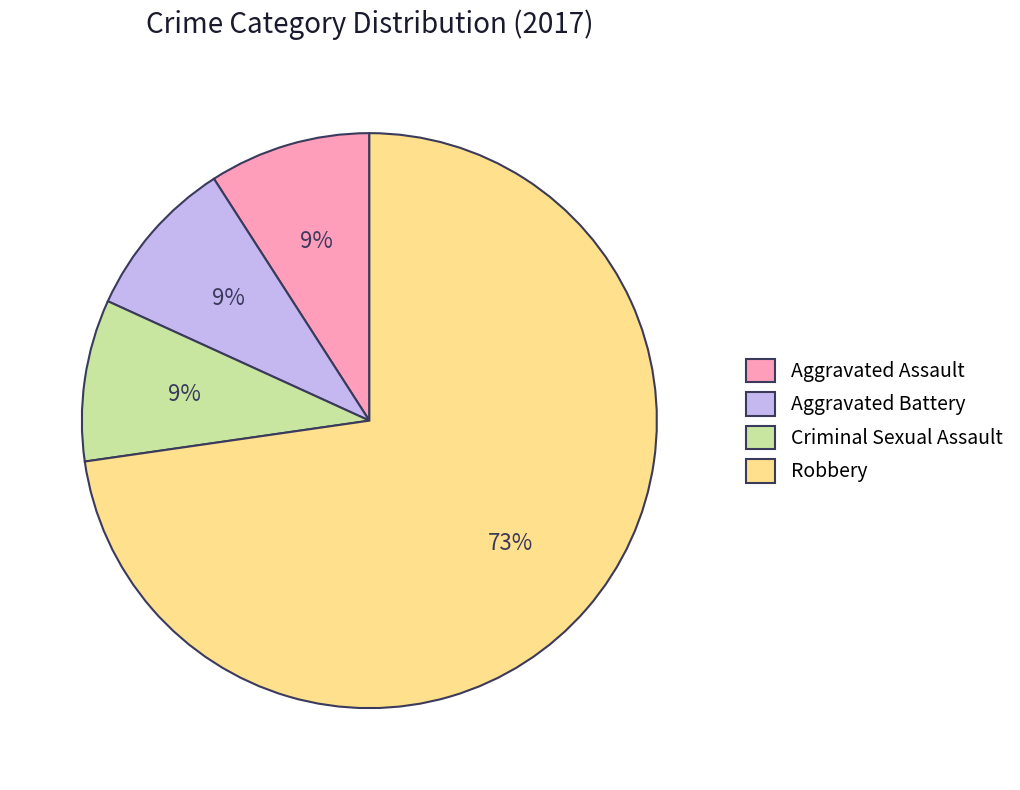

What is the largest slice in the pie chart?

Robbery